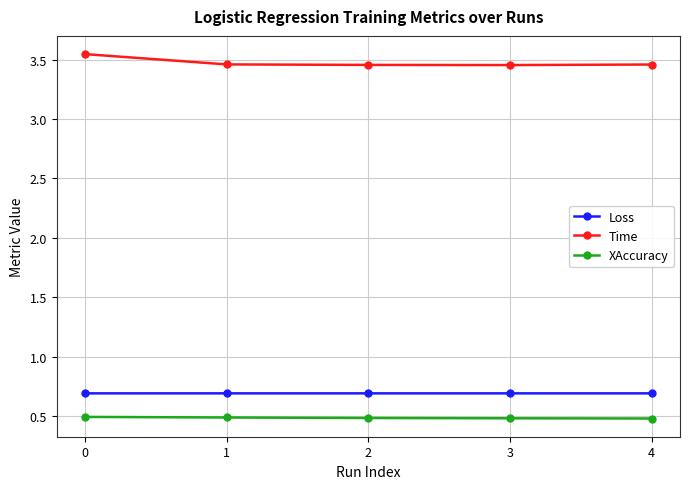

Is this an area chart (filled region under the line)?

No